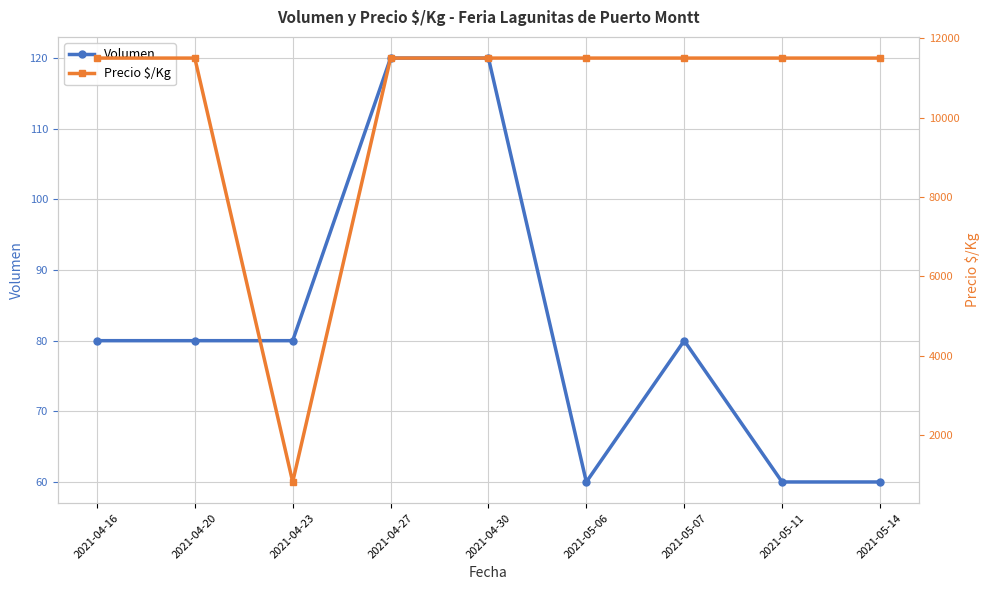

What is the total value across all series at 2021-04-20?

11580